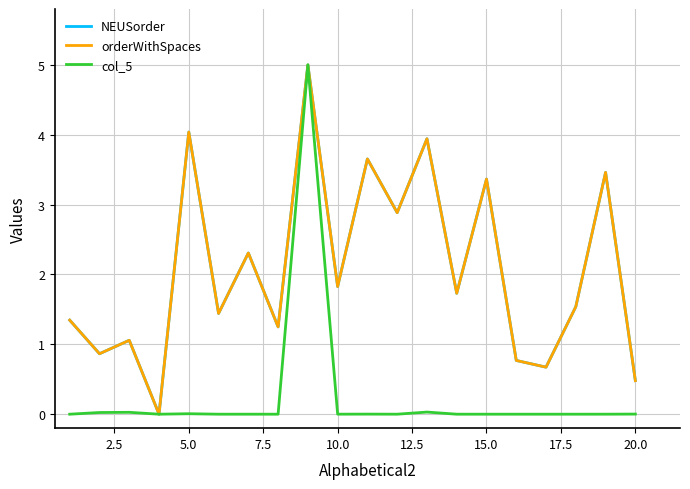

Is this an area chart (filled region under the line)?

No